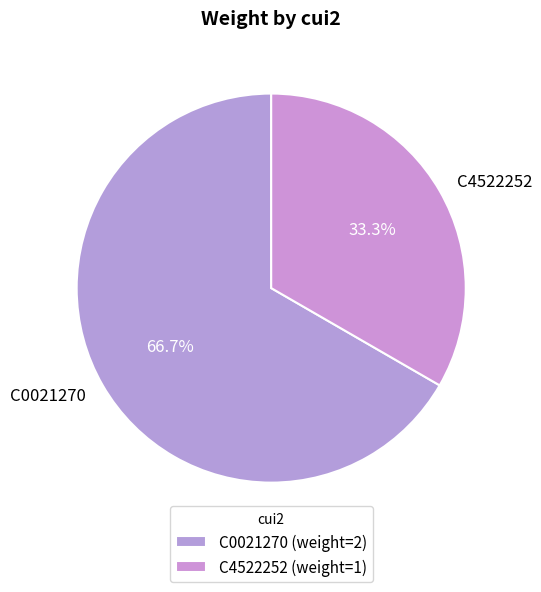

What is the ratio of the value at C0021270 to the value at C4522252?

2.0